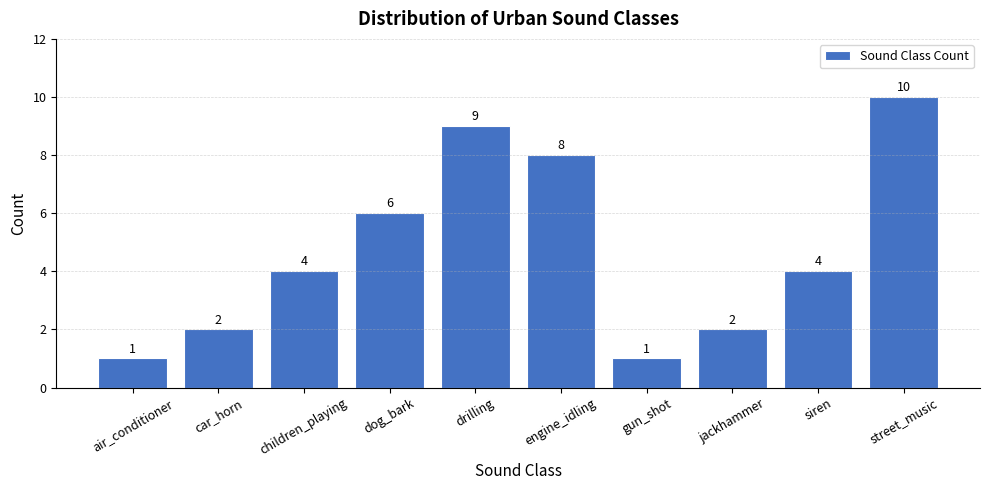

Reading left to right, list all the values displayed in this chart.

1	2	4	6	9	8	1	2	4	10